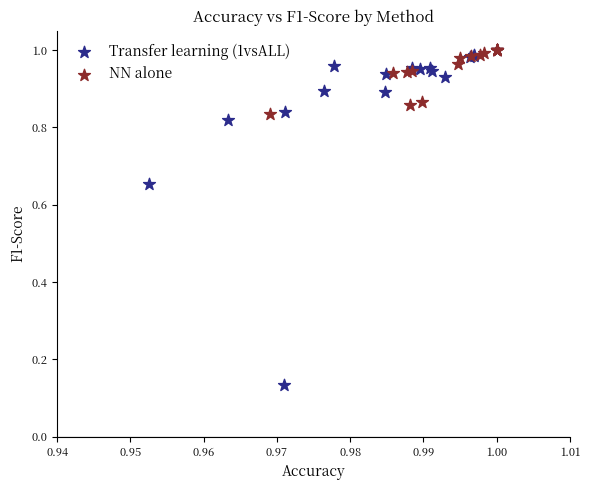

Which series reaches the minimum Y coordinate?

Transfer learning (1vsALL)